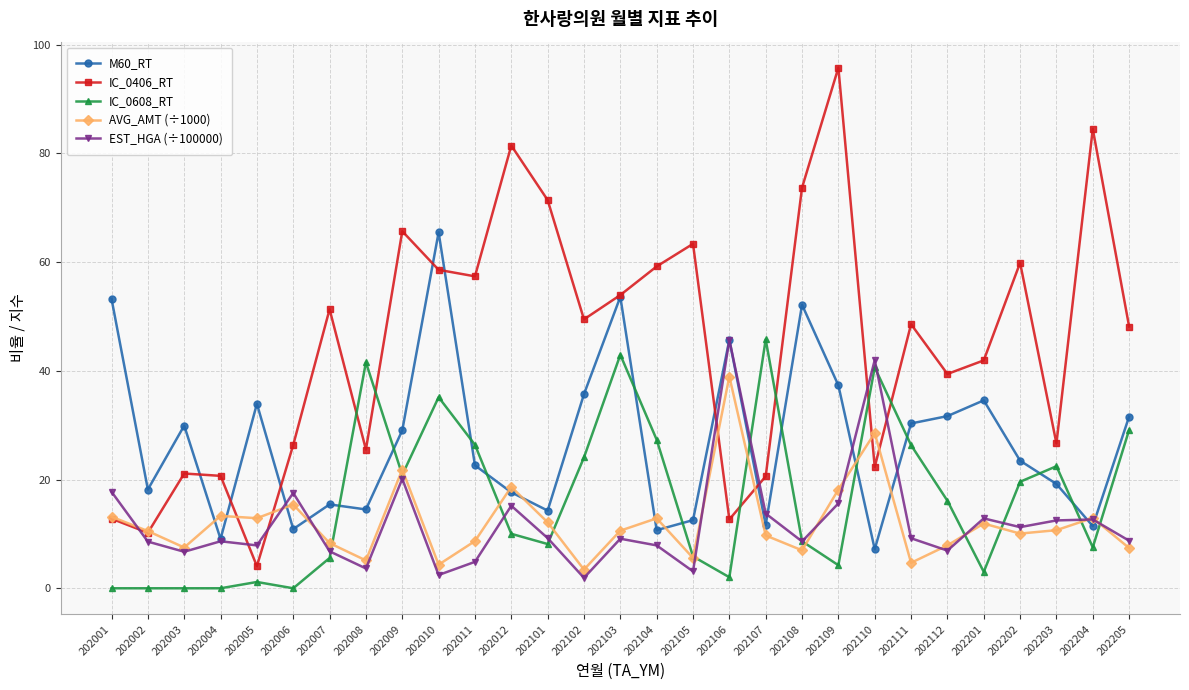

The value of M60_RT at 202202 is 5.1. True or false?

False